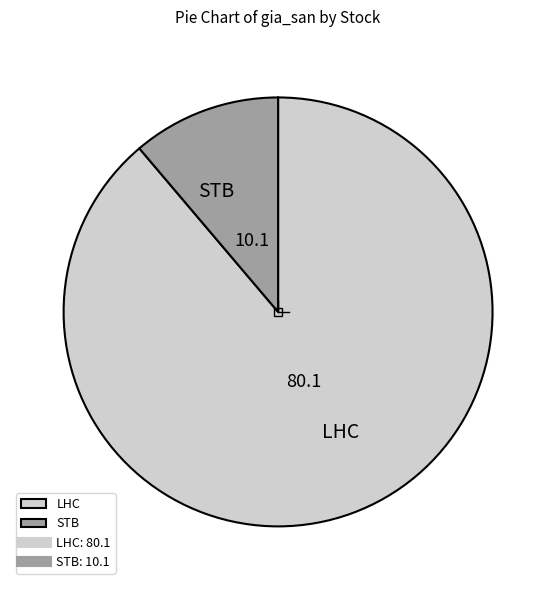

Rank the categories by value from highest to lowest.

LHC, STB